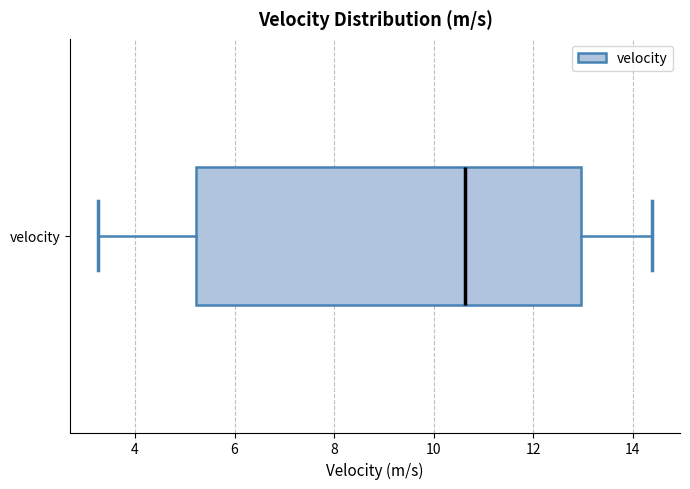

Read this box plot against the x-axis: the position of the median line, the range covered by the box, and the ends of both whiskers. The values are not printed on the chart, so give them approximately, as read against the axis.

median 10.6, box 5.2 to 13.0, whiskers 3.2 to 14.4